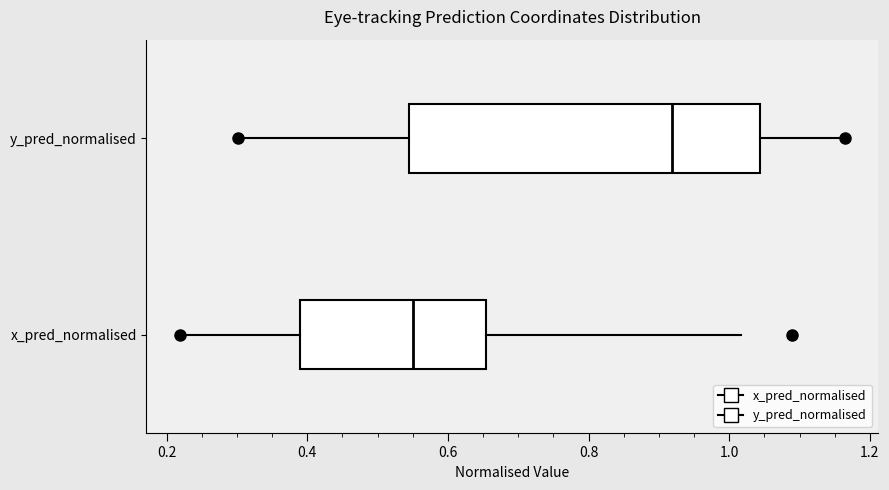

Comparing the boxes themselves (not the whiskers), which one is the widest?

y_pred_normalised